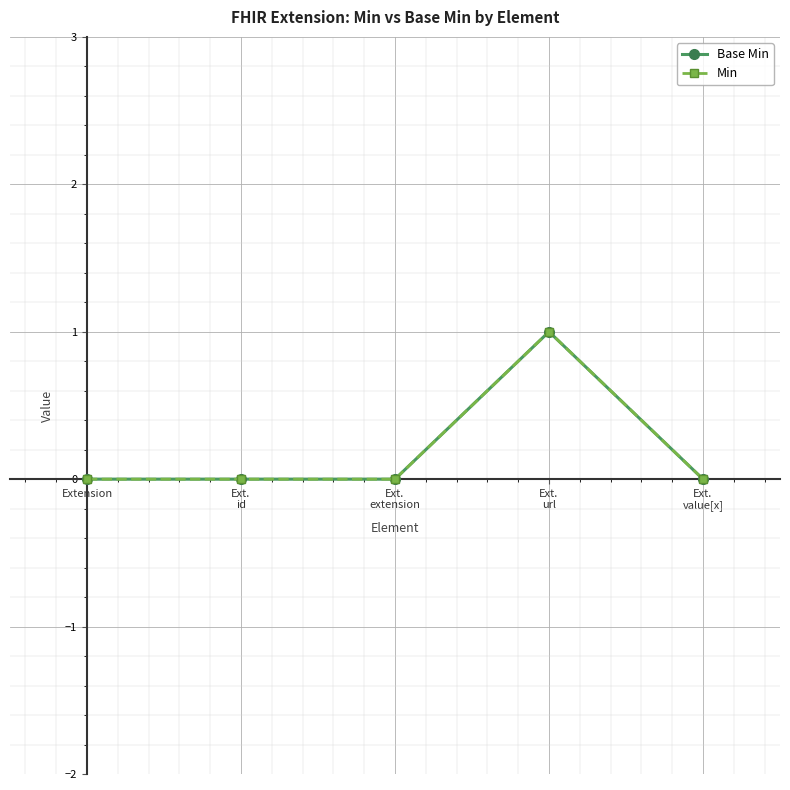

Rank the categories by Base Min value from lowest to highest.

Extension, Ext.
id, Ext.
extension, Ext.
value[x], Ext.
url